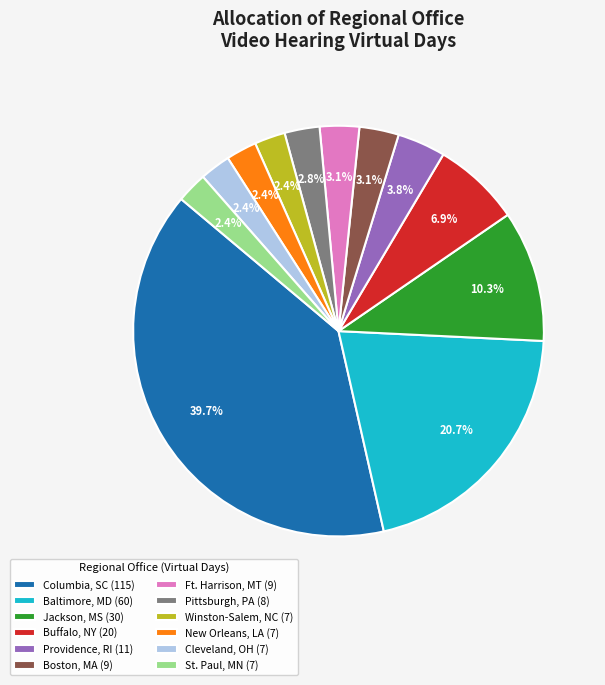

What is the largest slice in the pie chart?

Columbia, SC (115)